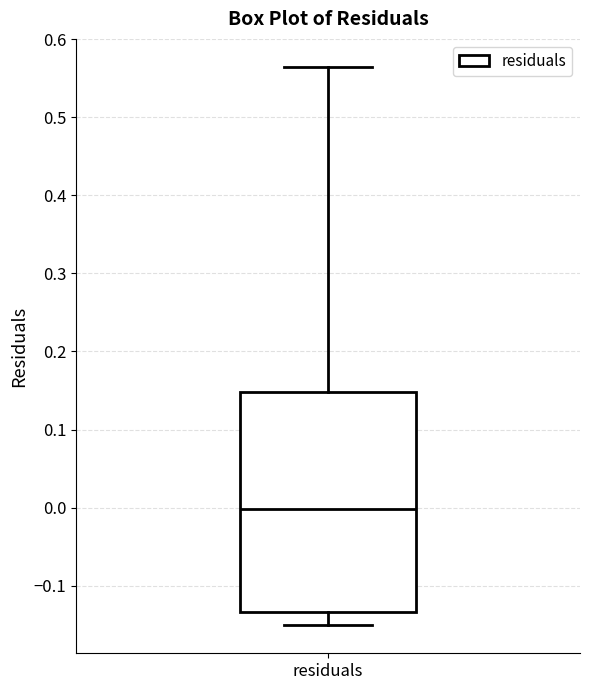

Where is the lower edge of the box for residuals on the y-axis? The values are not printed on the chart, so give them approximately, as read against the axis.

-0.13